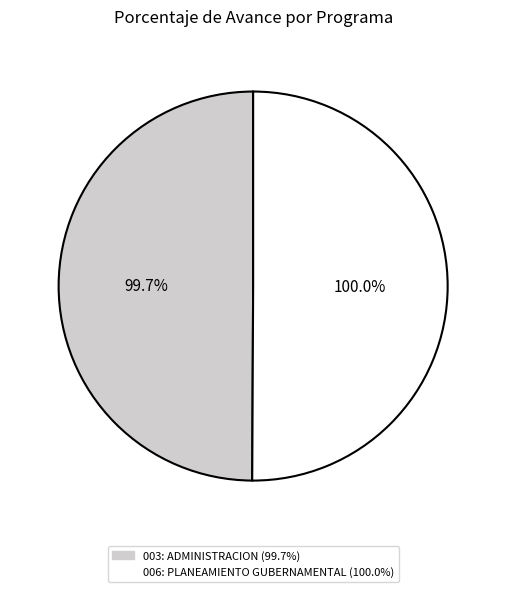

What is the smallest slice in the pie chart?

003: ADMINISTRACION